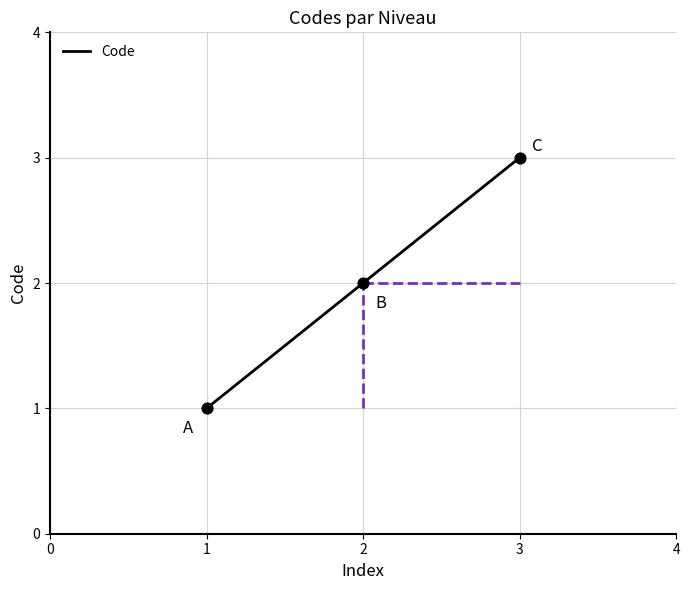

What is the change in value from 1 to 2?

+1